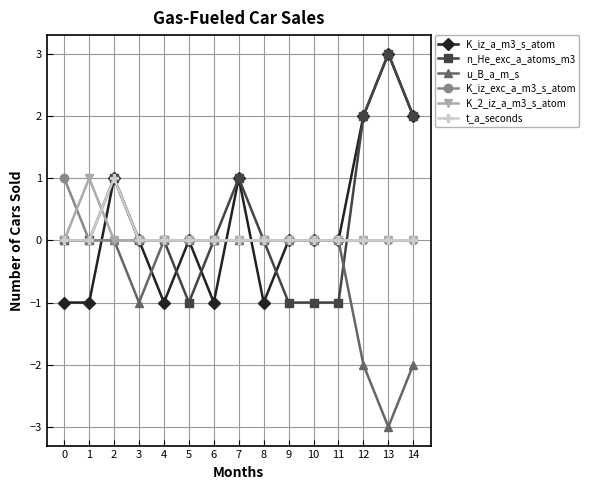

What is the value of the n_He_exc_a_atoms_m3 point at the 12th from the left?

-1